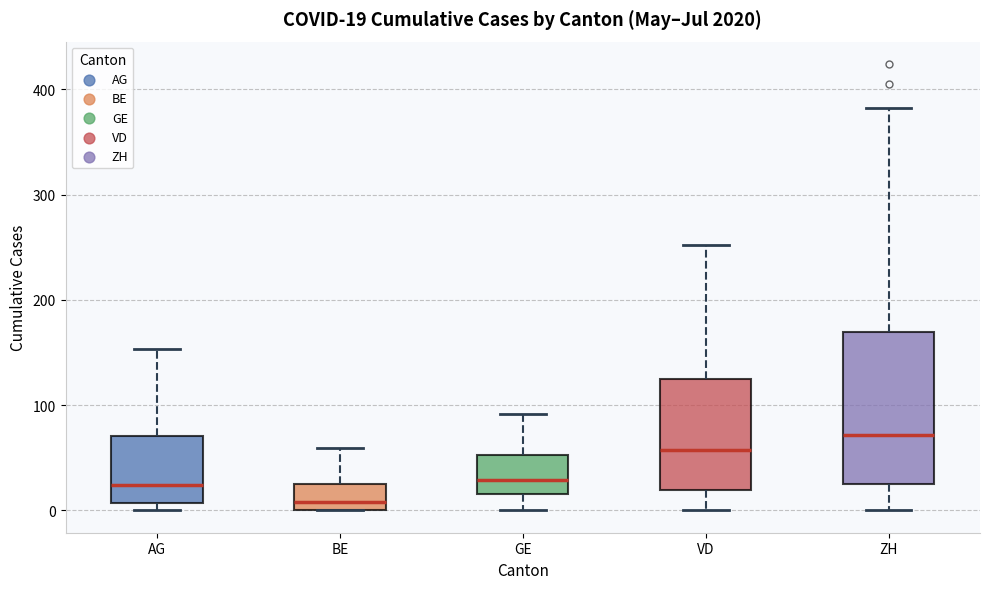

Which box's median line is the highest?

ZH